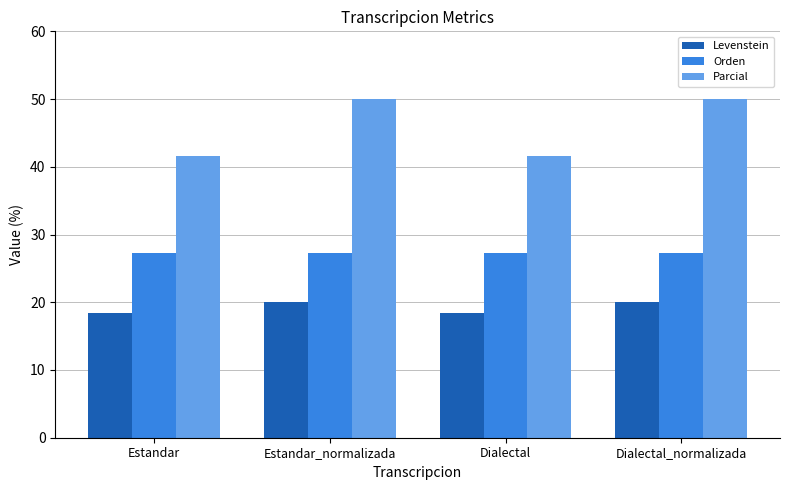

What is the minimum value for Levenstein?

18.4